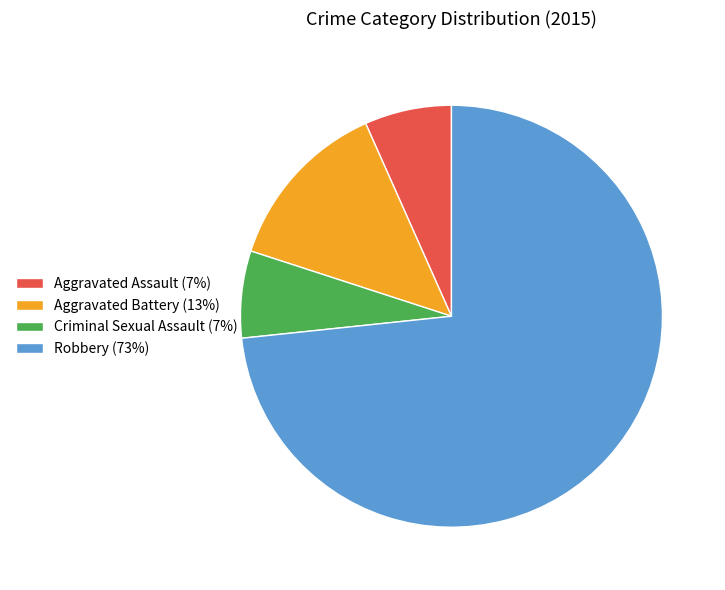

Is it true that Criminal Sexual Assault is 7% of the pie?

True